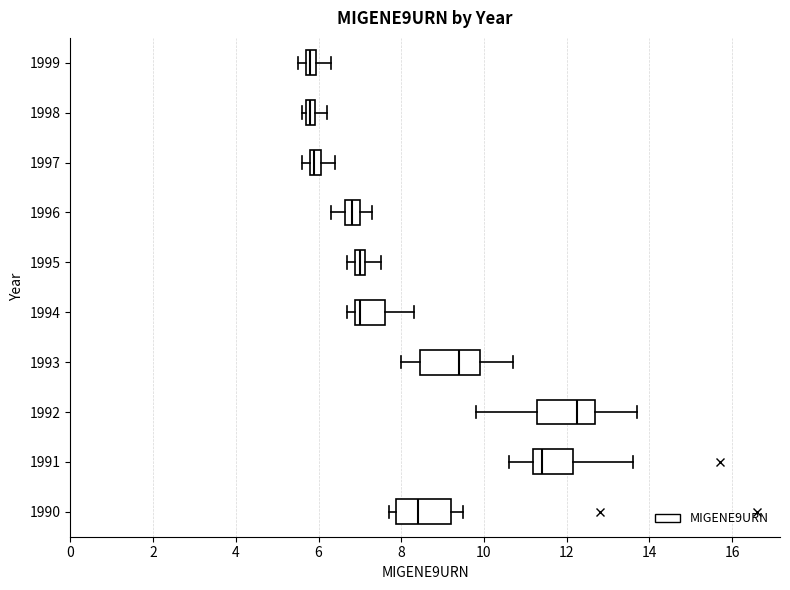

Where does the right whisker of the box at y = 1991 end on the x-axis? The values are not printed on the chart, so give them approximately, as read against the axis.

13.6